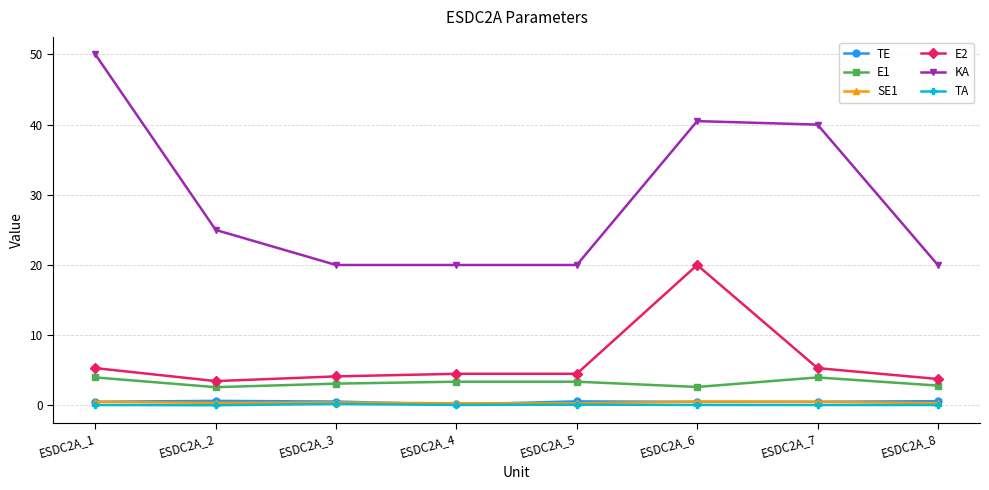

Which series has the largest range (max minus min)?

KA